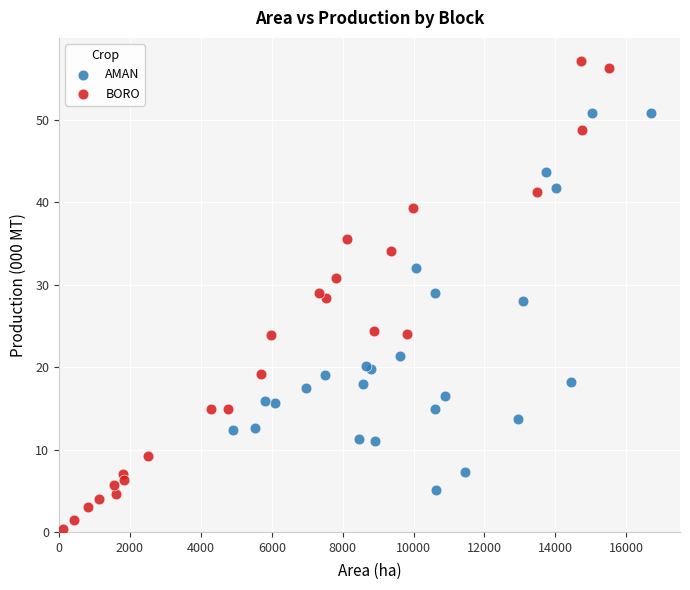

Which series contains the lowest Y value?

BORO